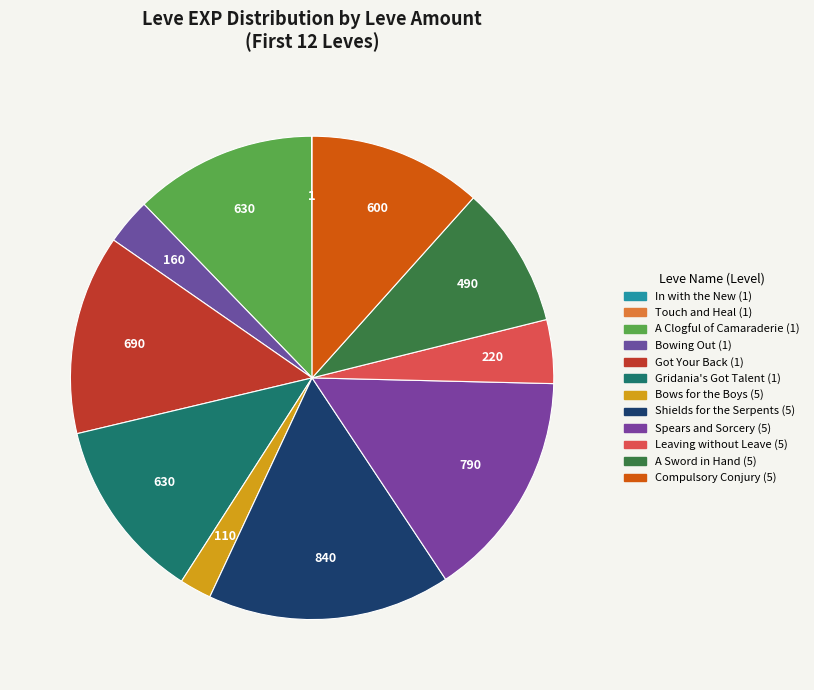

Combined, what portion of the pie is Spears and Sorcery (5) and Compulsory Conjury (5)?

26.9%